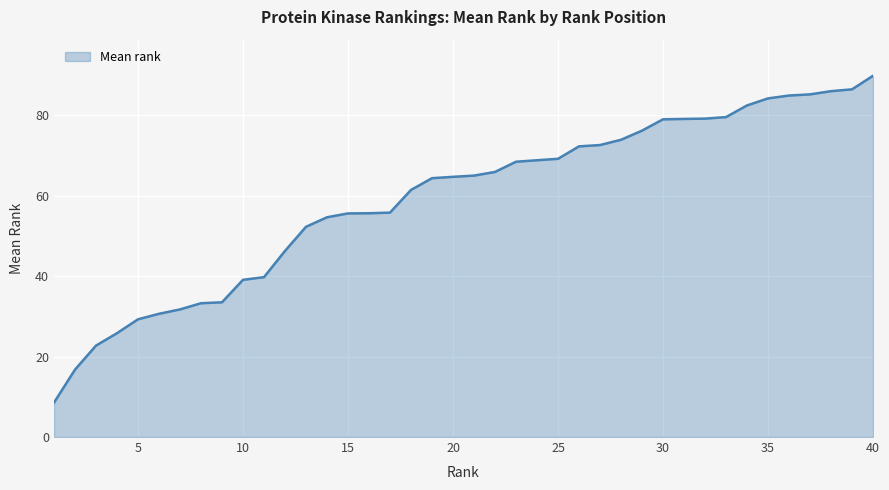

What is the sum of all values?

2370.0